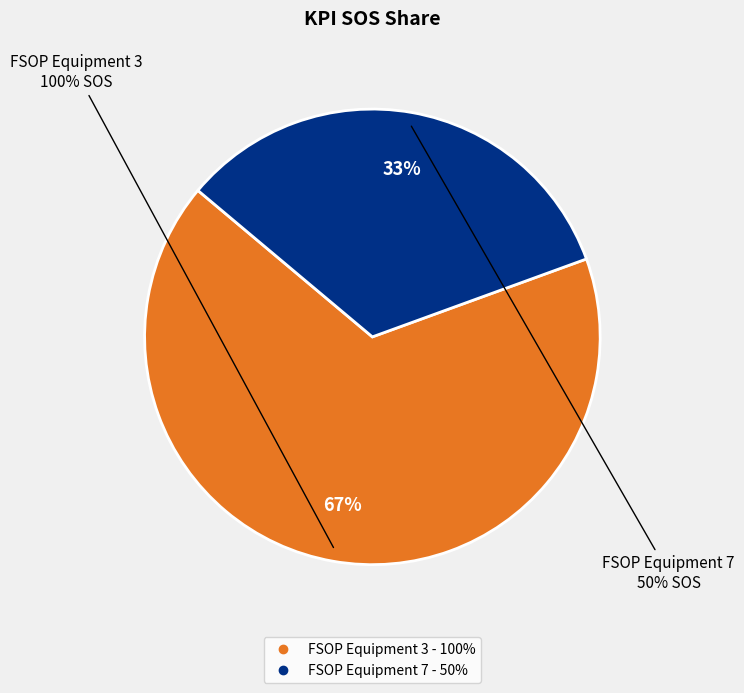

Is there a majority slice in this chart?

Yes